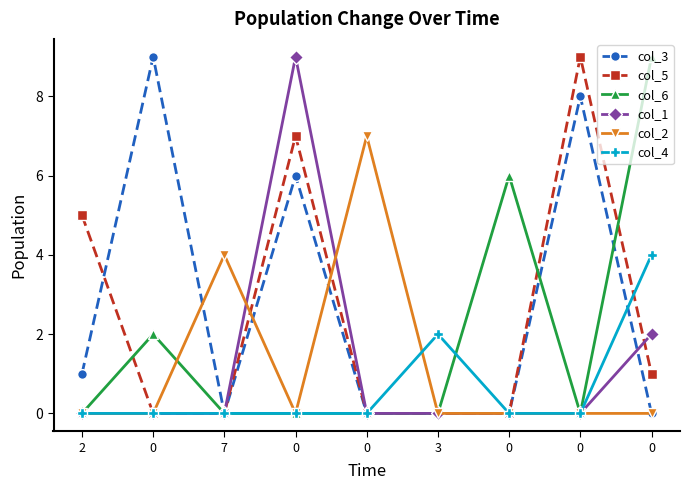

The value of col_3 at 3 is 4. True or false?

False